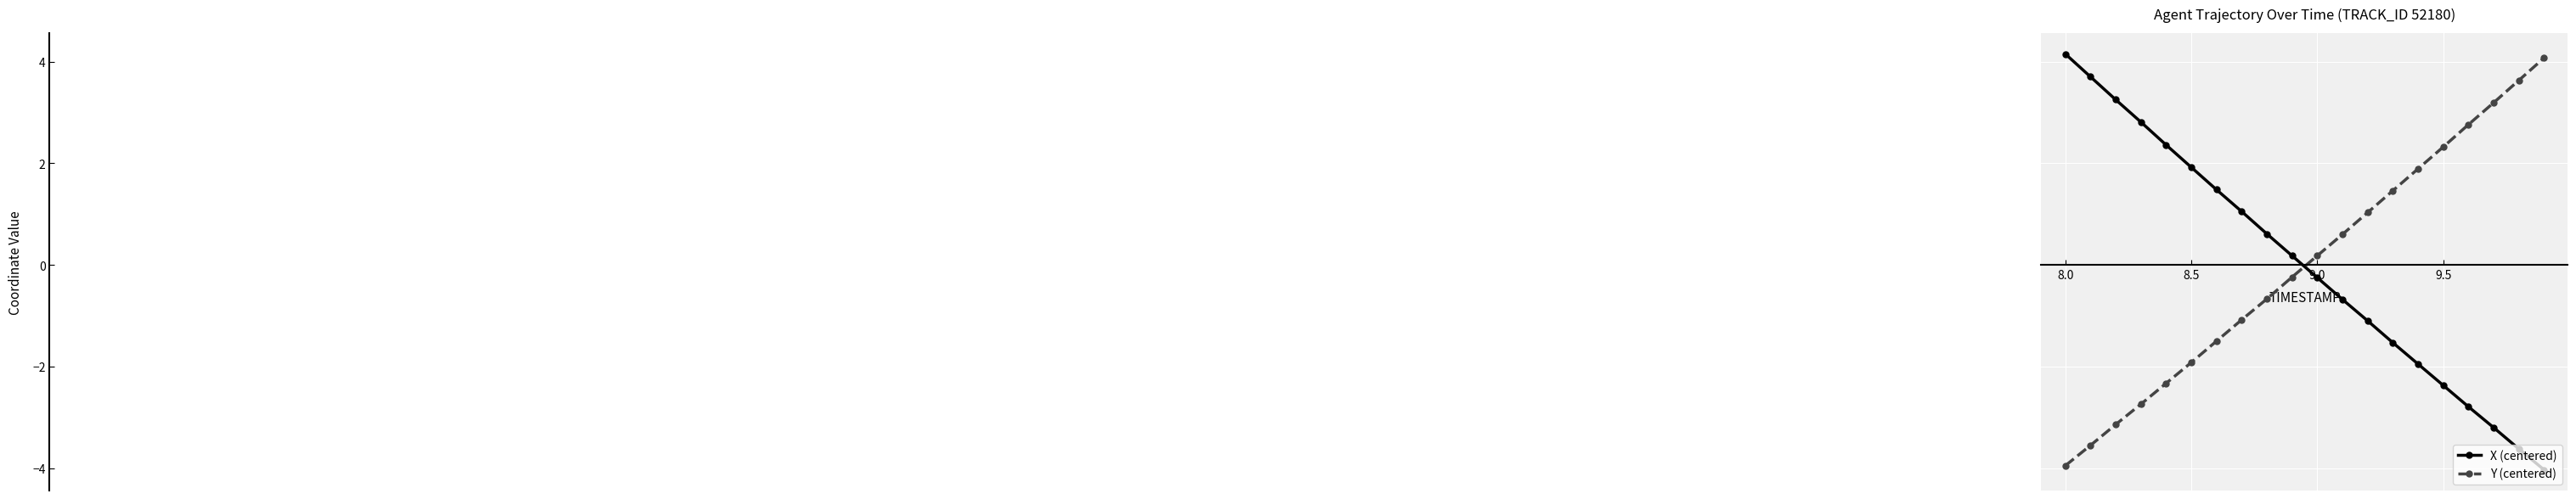

What is the smallest value displayed?

-4.0